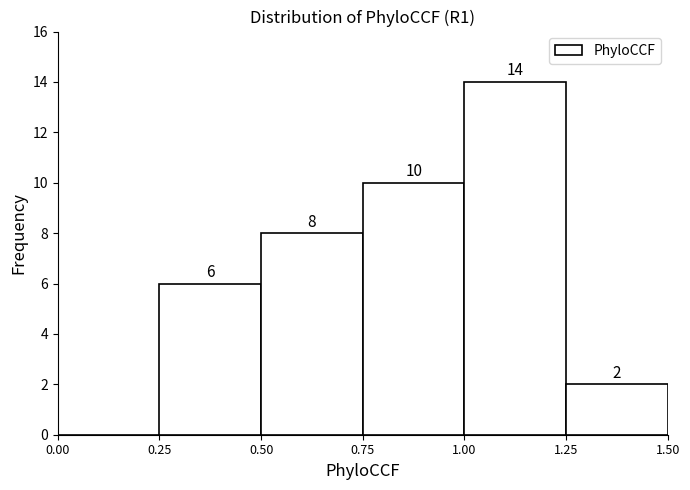

Over which range of the x-axis is the bar tallest?

1.00 to 1.25